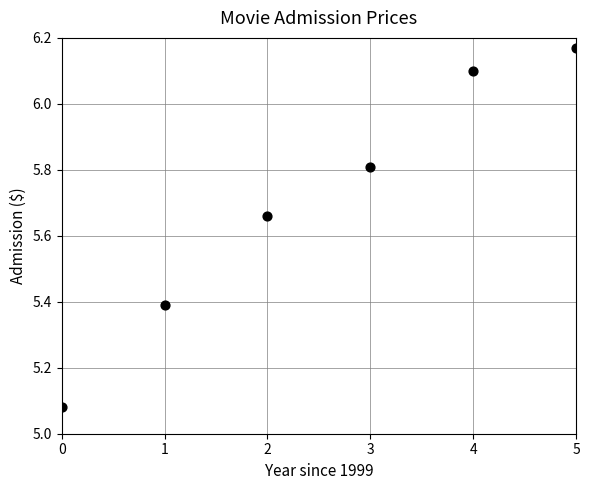

How many data points are displayed?

6